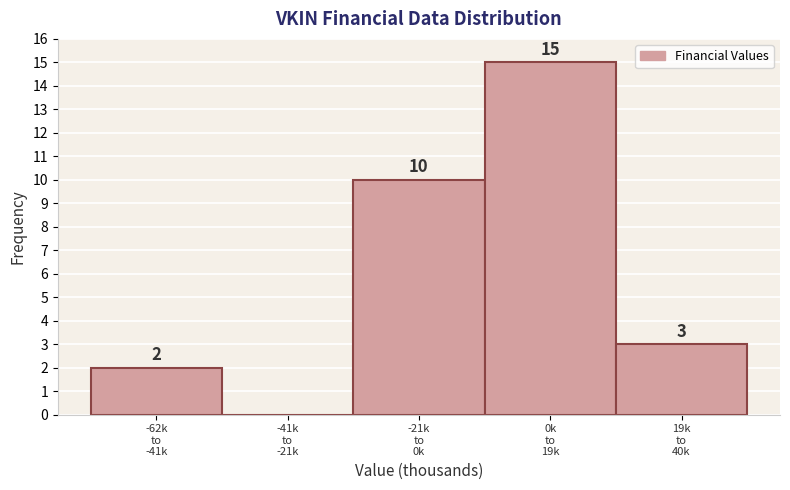

What is the greatest value displayed?

15